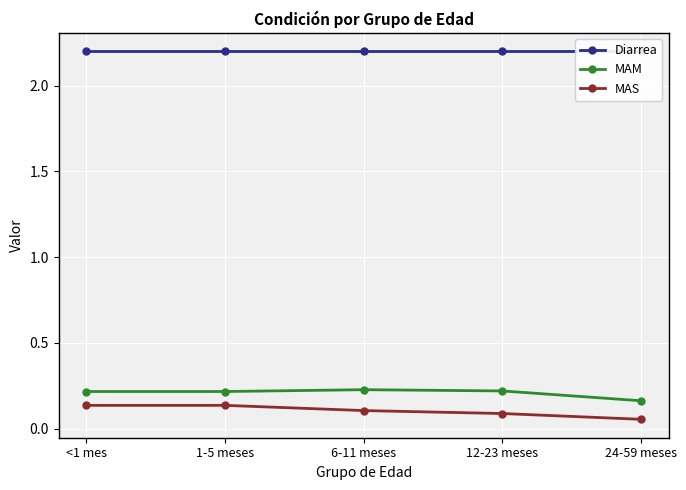

What is the minimum value for MAM?

0.2